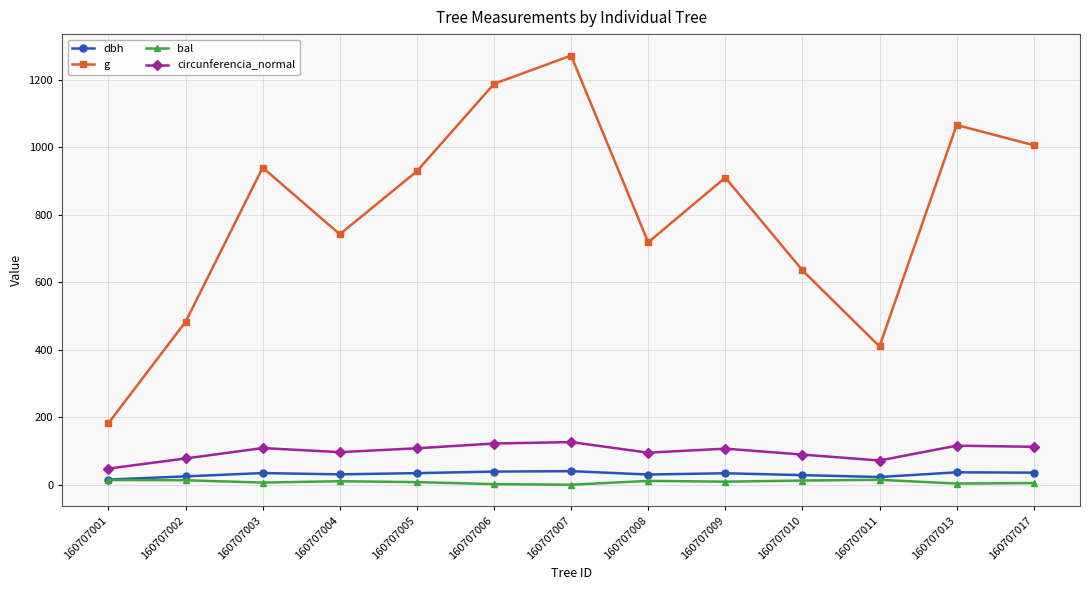

At which label does g reach its peak?

160707007